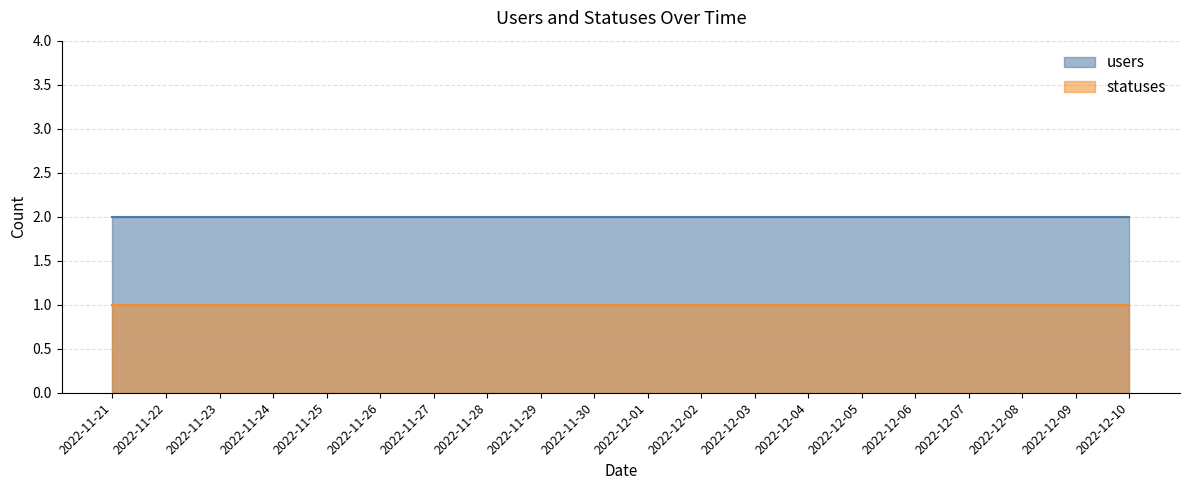

True or false: statuses and users cross at least once.

False